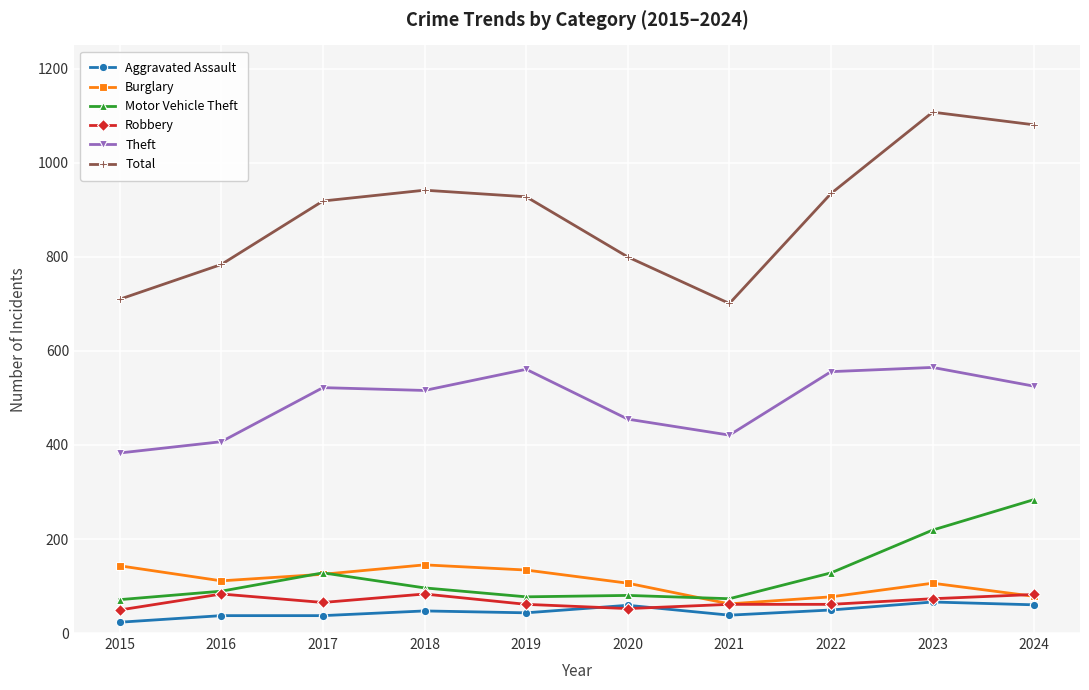

True or false: Theft and Motor Vehicle Theft cross at least once.

False